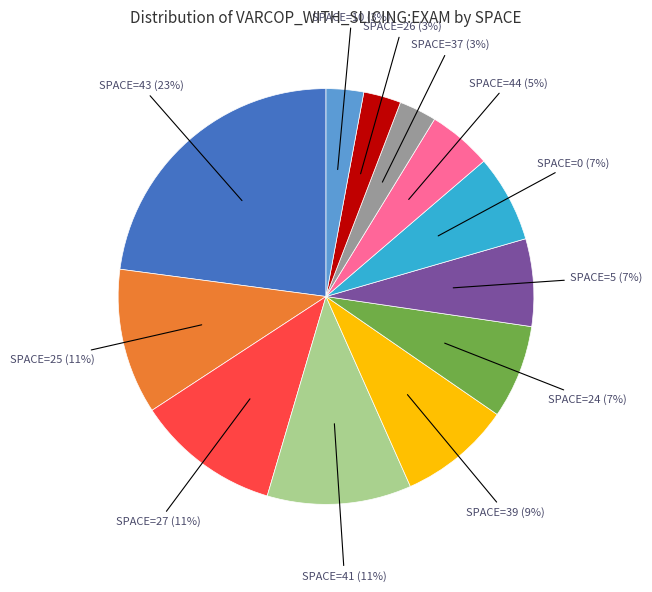

To the nearest percent, what is the average slice percentage?

8%